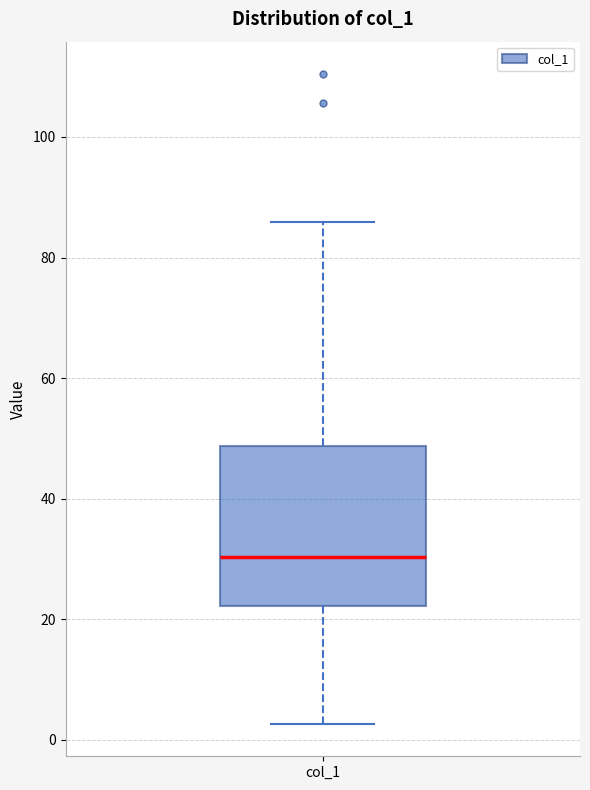

Read this box plot against the y-axis: the position of the median line, the range covered by the box, and the ends of both whiskers. The values are not printed on the chart, so give them approximately, as read against the axis.

median 30, box 22 to 48, whiskers 2 to 86